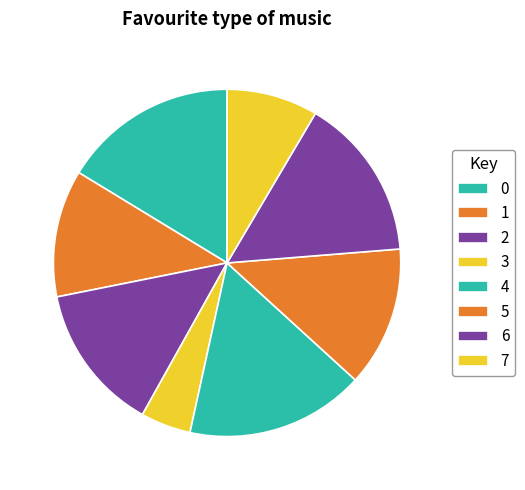

What percentage is the 1 slice, to the nearest percent?

12%